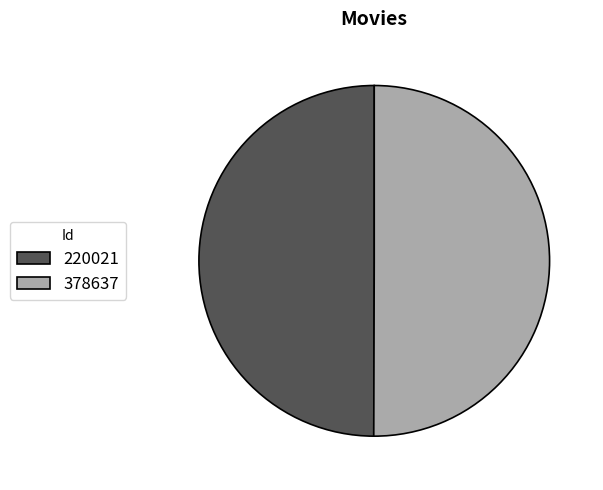

True or false: 220021 accounts for 50% of the total.

True